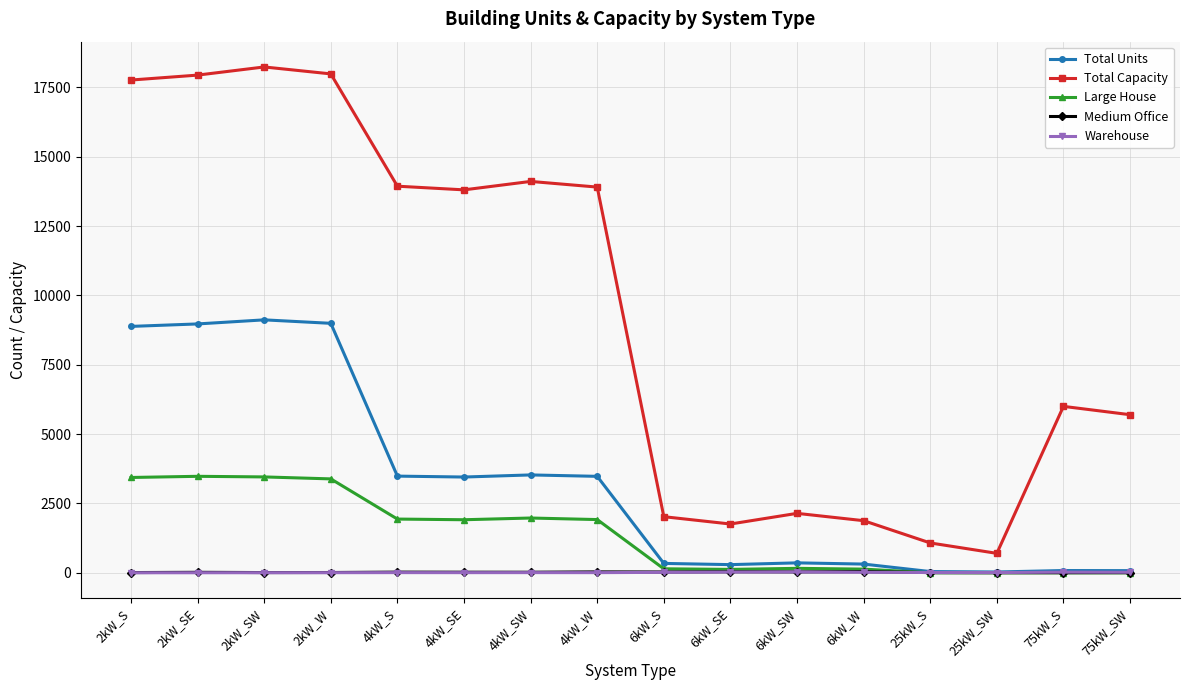

What is the label of the 9th point from the left?

6kW_S